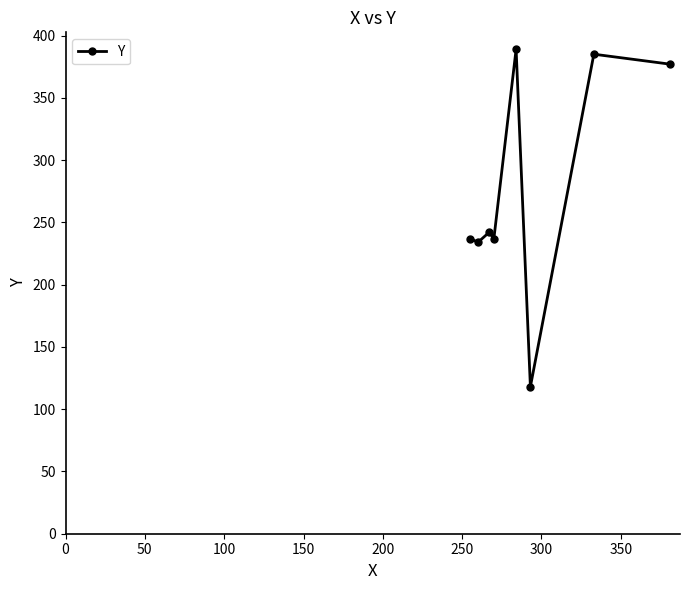

True or false: there are more than 1 points higher than both neighbors.

True